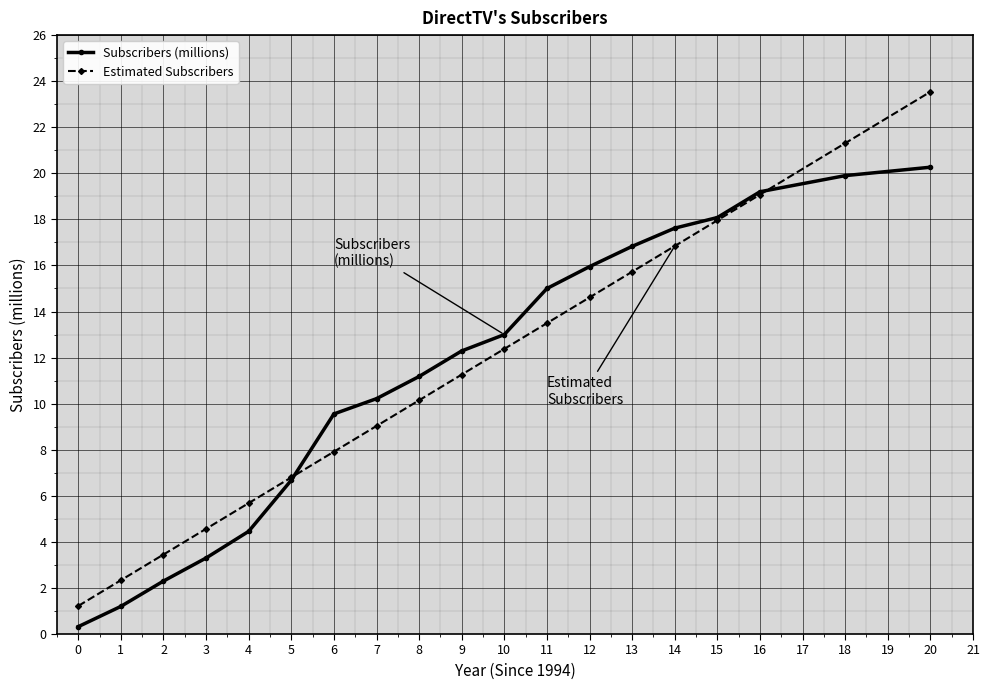

At 1, list the series in order from smallest to largest.

Subscribers (millions), Estimated Subscribers